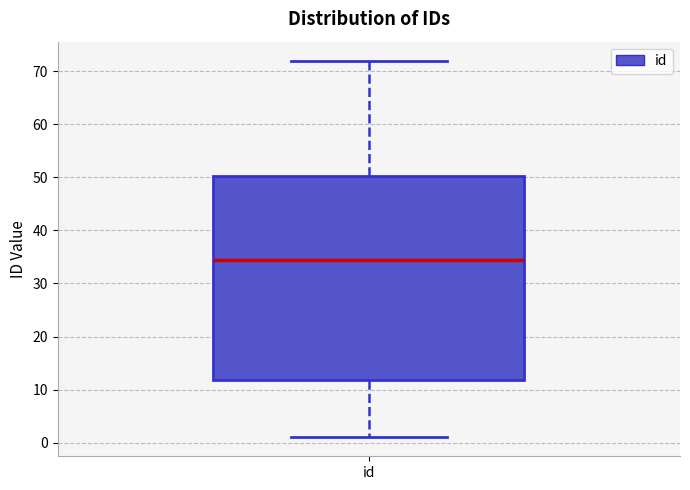

Read this box plot against the y-axis: the position of the median line, the range covered by the box, and the ends of both whiskers. The values are not printed on the chart, so give them approximately, as read against the axis.

median 35, box 12 to 50, whiskers 1 to 72